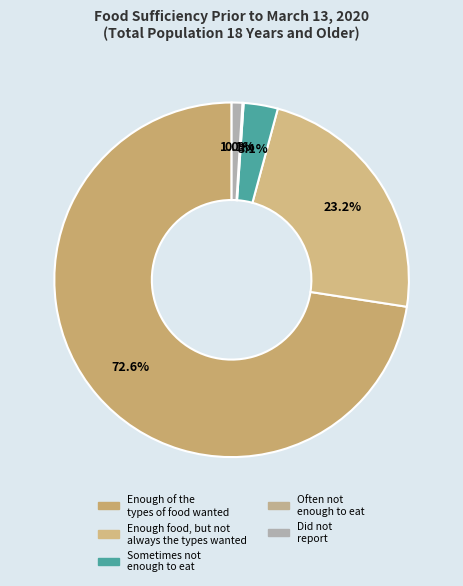

To the nearest percent, what is the average slice percentage?

20%